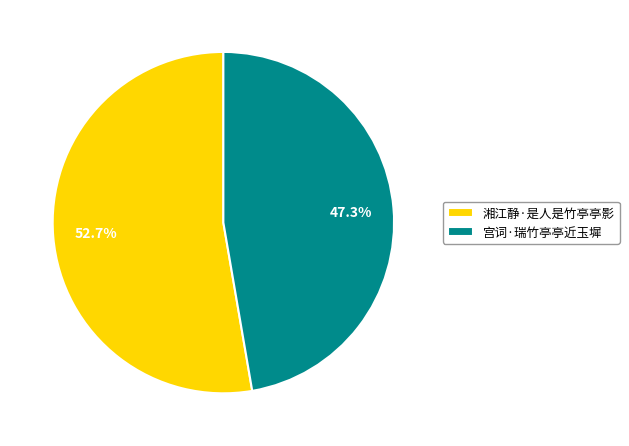

What percentage is the 宫词·瑞竹亭亭近玉墀 slice, to the nearest percent?

47%